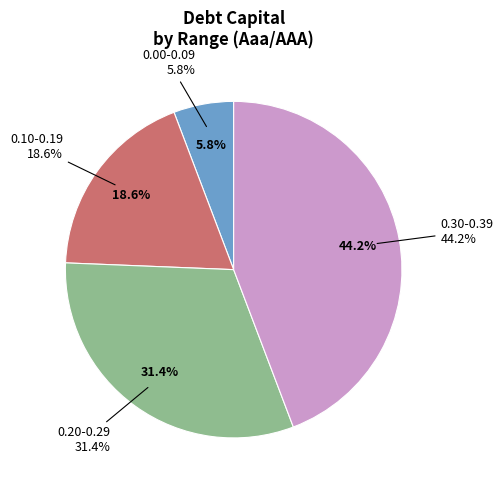

True or false: 10 accounts for 14% of the total.

False